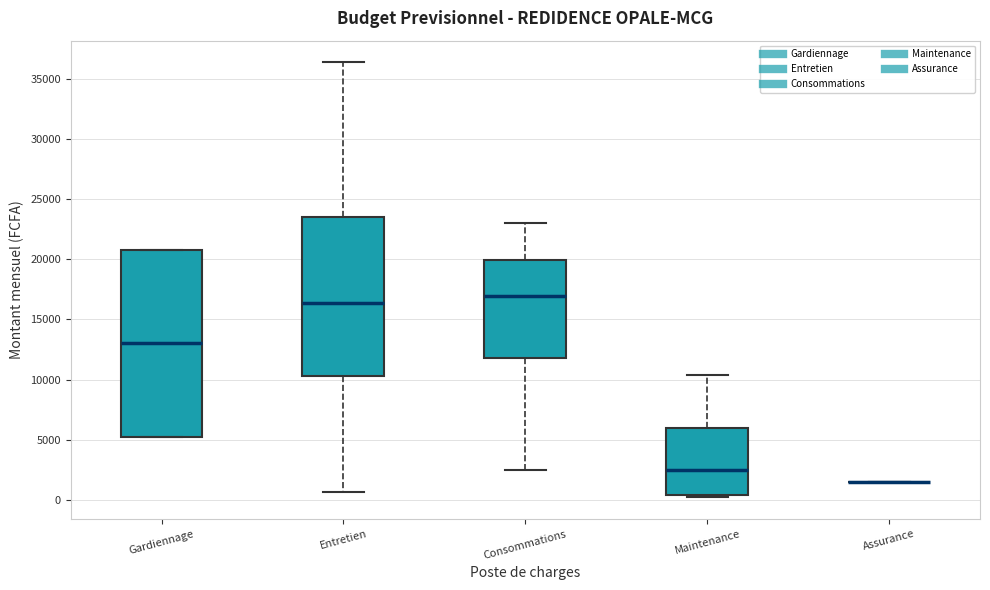

Comparing the boxes themselves (not the whiskers), which one is the tallest?

Gardiennage